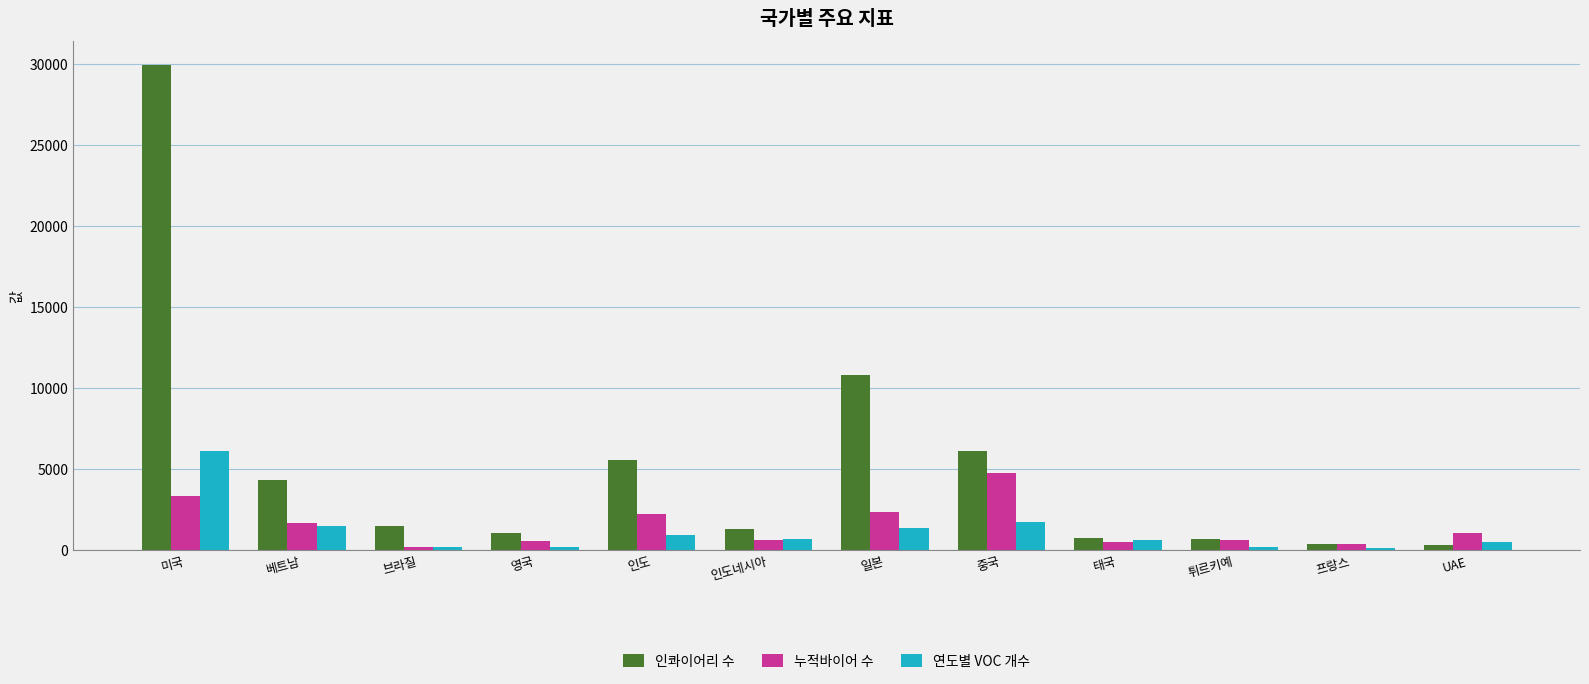

What is the difference between the maximum and minimum values in the 연도별 VOC 개수 series?

5957